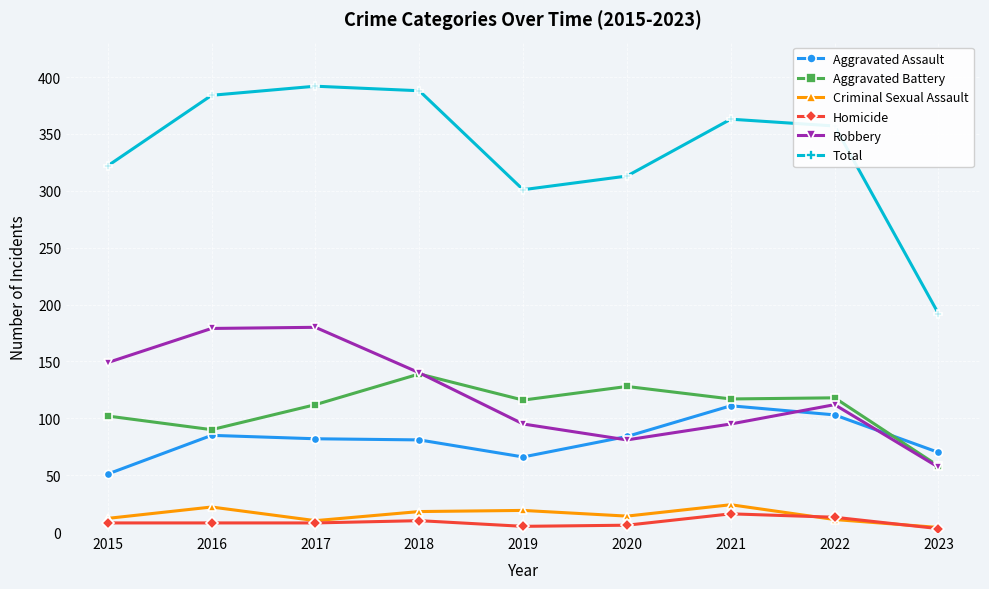

True or false: Criminal Sexual Assault has a value of 4 at 2023.

True